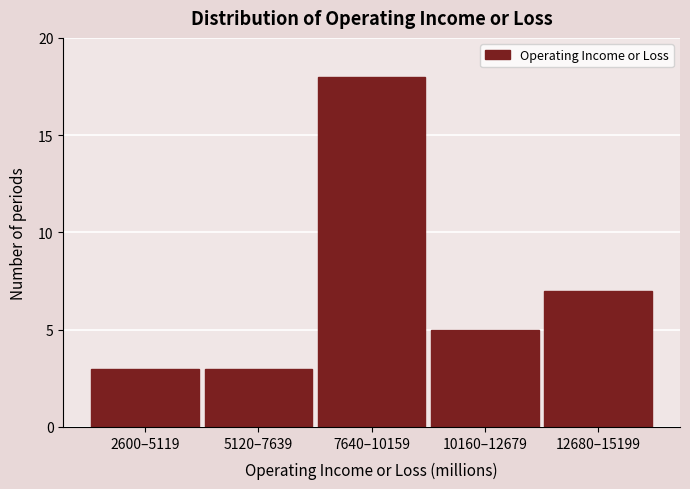

Reading left to right, extract all data points from this chart.

3	3	18	5	7